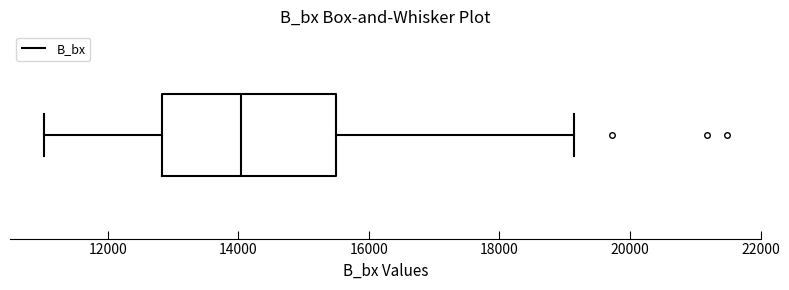

Read this box plot against the x-axis: the position of the median line, the range covered by the box, and the ends of both whiskers. The values are not printed on the chart, so give them approximately, as read against the axis.

median 14000, box 12800 to 15400, whiskers 11000 to 19200